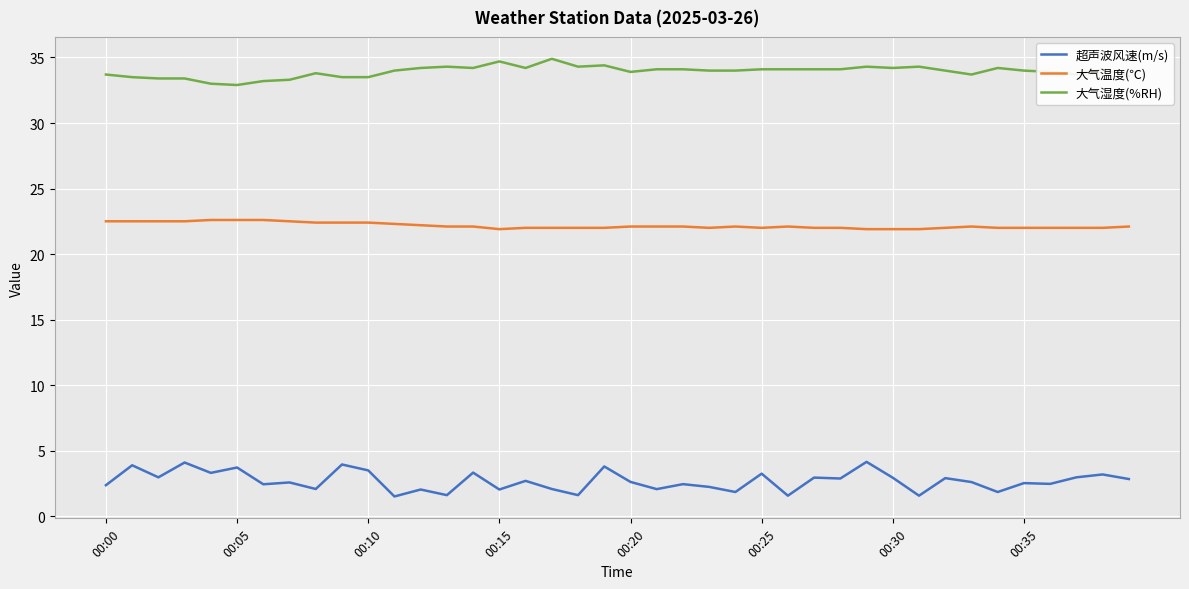

True or false: 大气温度(℃) and 大气湿度(%RH) intersect in this chart.

False